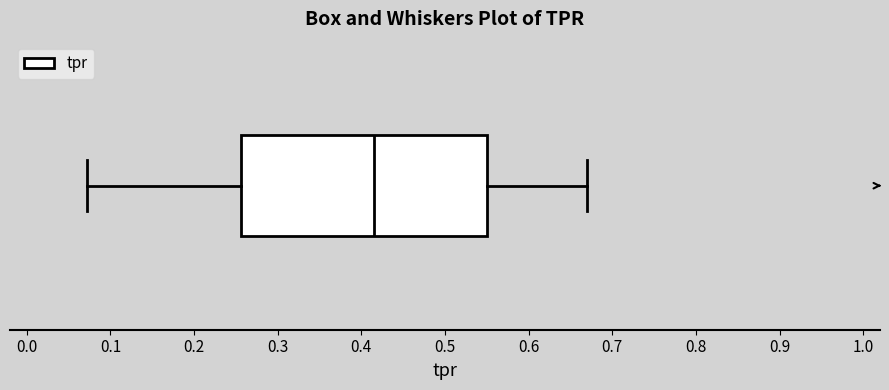

Transcribe this box plot: give where the median line is, the range the box spans, and where the two whiskers end, as read against the x-axis. The values are not printed on the chart, so give them approximately, as read against the axis.

median 0.42, box 0.26 to 0.55, whiskers 0.07 to 0.67